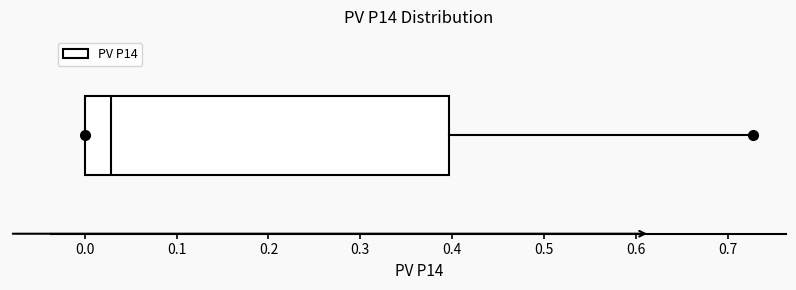

Transcribe this box plot: give where the median line is, the range the box spans, and where the two whiskers end, as read against the x-axis. The values are not printed on the chart, so give them approximately, as read against the axis.

median 0.03, box 0.00 to 0.40, whiskers 0.00 to 0.73